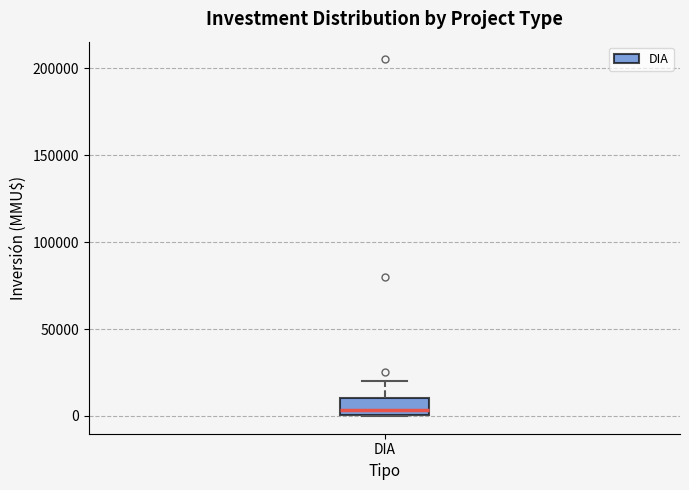

Read this box plot against the y-axis: the position of the median line, the range covered by the box, and the ends of both whiskers. The values are not printed on the chart, so give them approximately, as read against the axis.

median 5000, box 0 to 10000, whiskers 0 to 20000